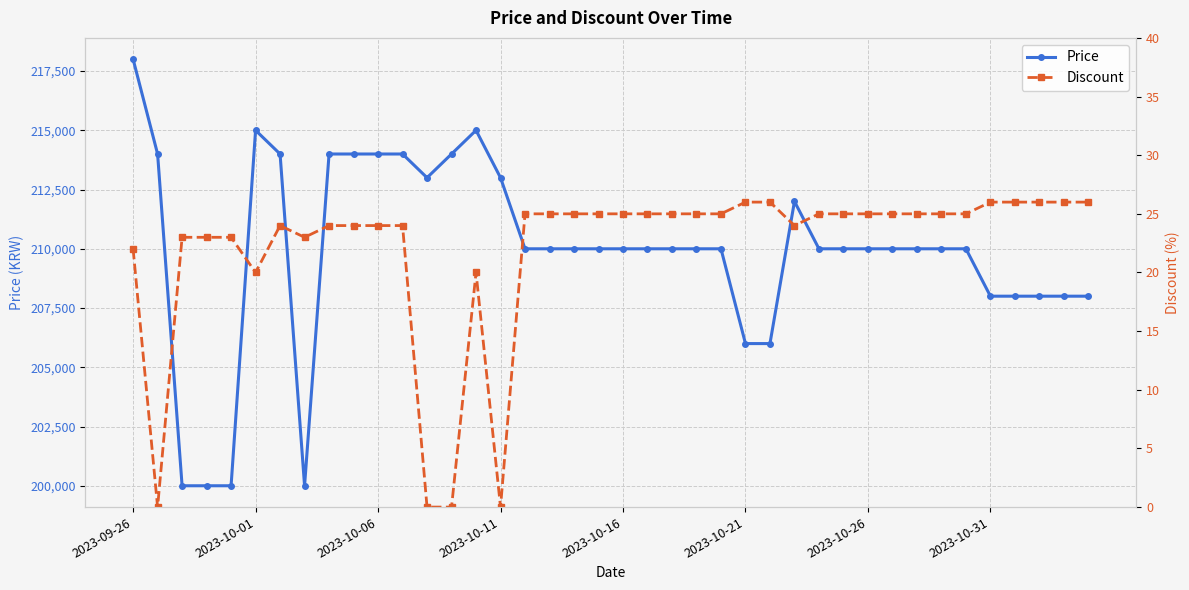

What is the maximum value shown in the chart?

218000